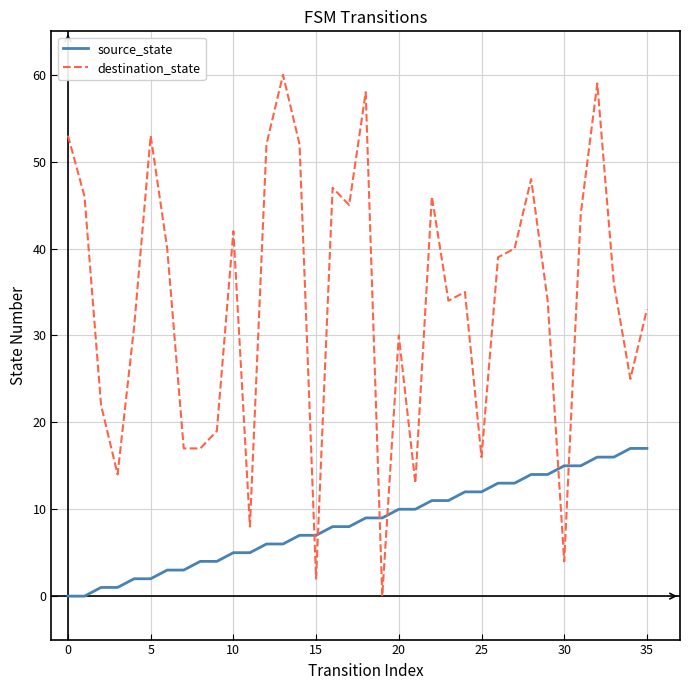

What is the highest value of the destination_state series?

60